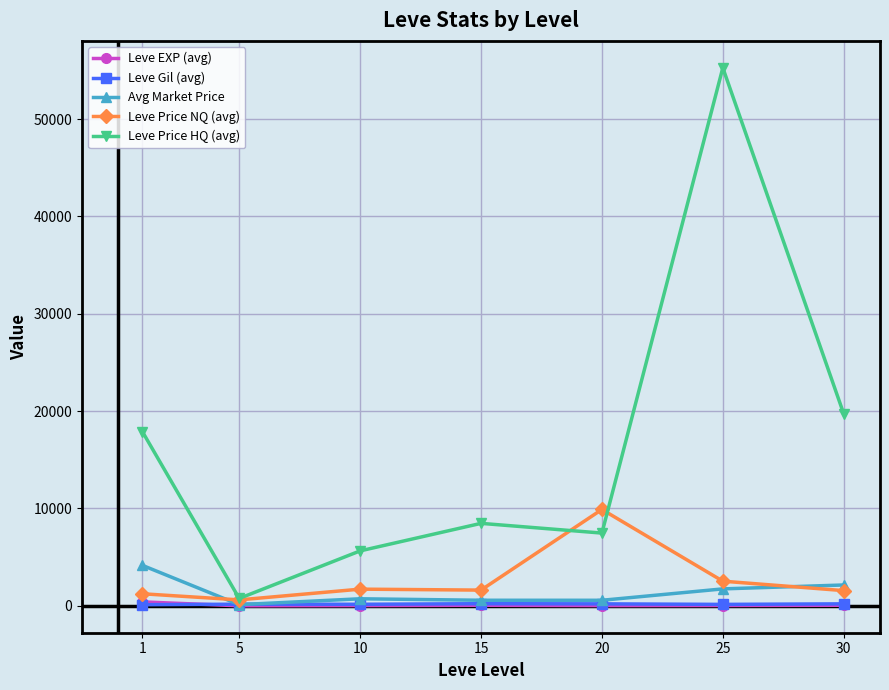

Which series has the largest total across all categories?

Leve Price HQ (avg)